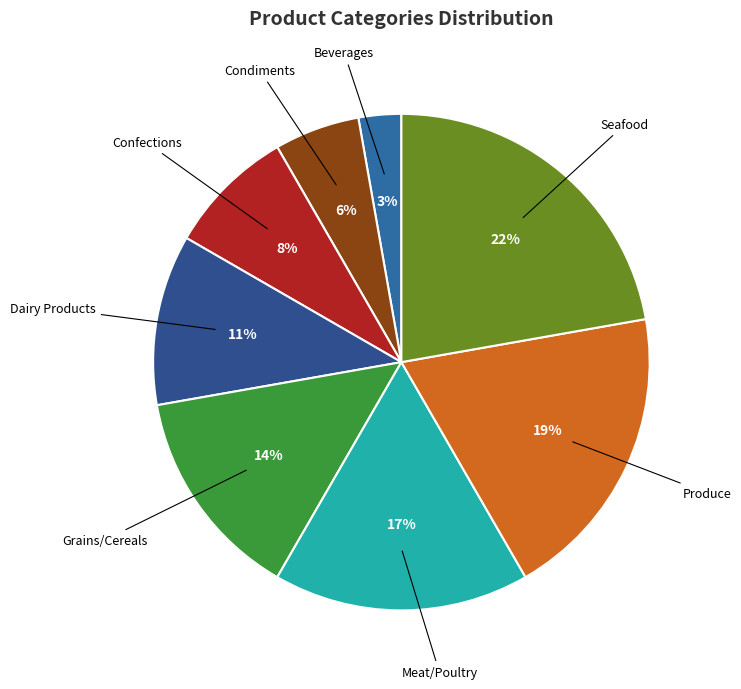

How many slices are in this pie chart?

8